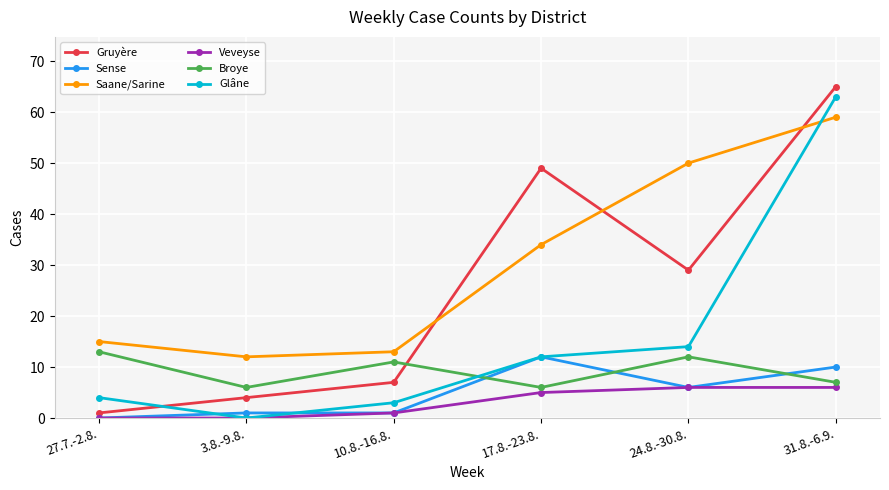

What is the value of the Sense point at the 3rd from the left?

1